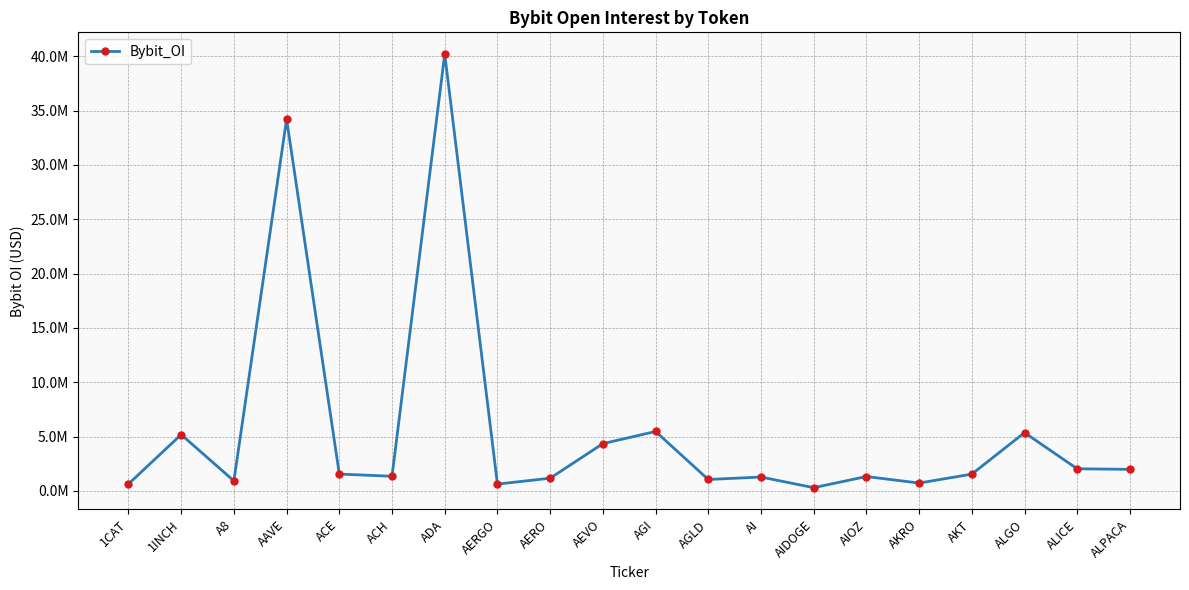

Read the value at ALPACA, to the nearest 10.

1981550